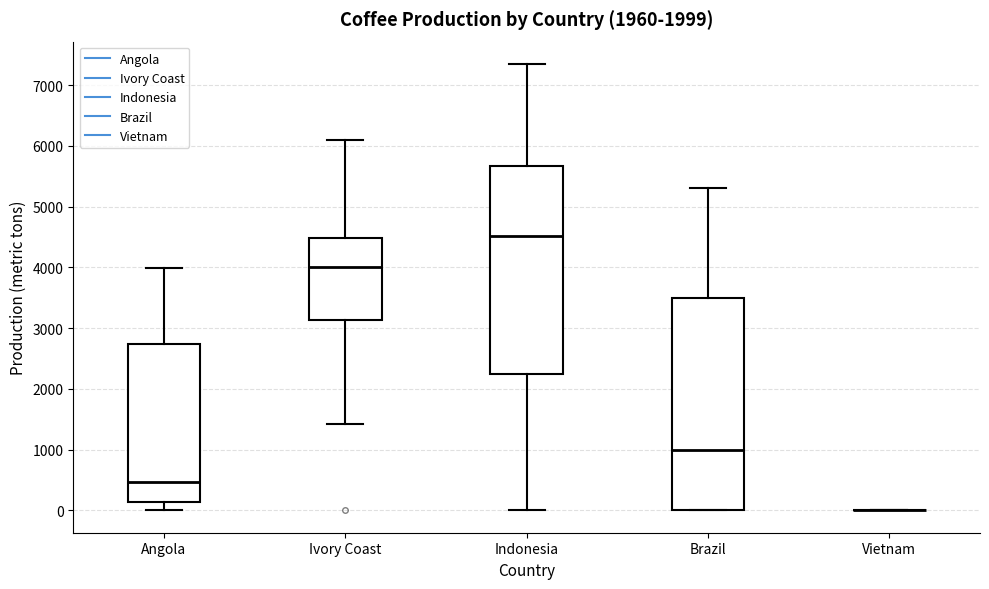

Where does the lower whisker of the box for Indonesia end on the y-axis? The values are not printed on the chart, so give them approximately, as read against the axis.

0